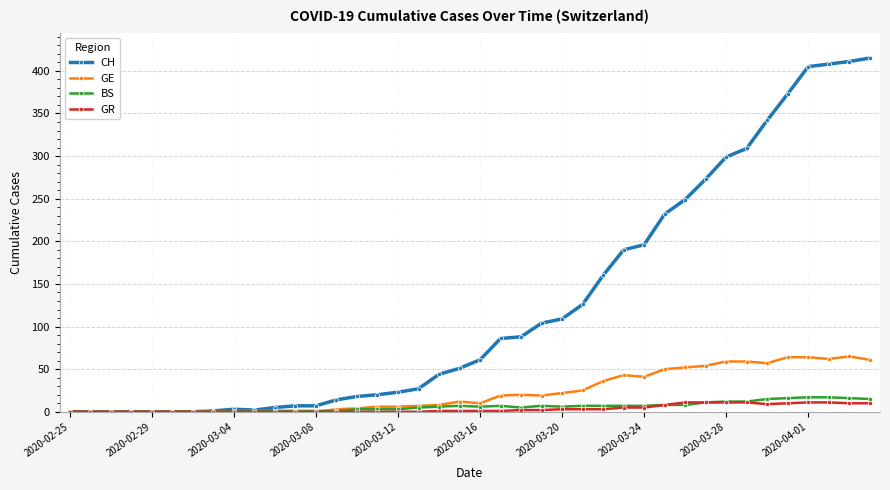

What is the maximum value for GR?

11